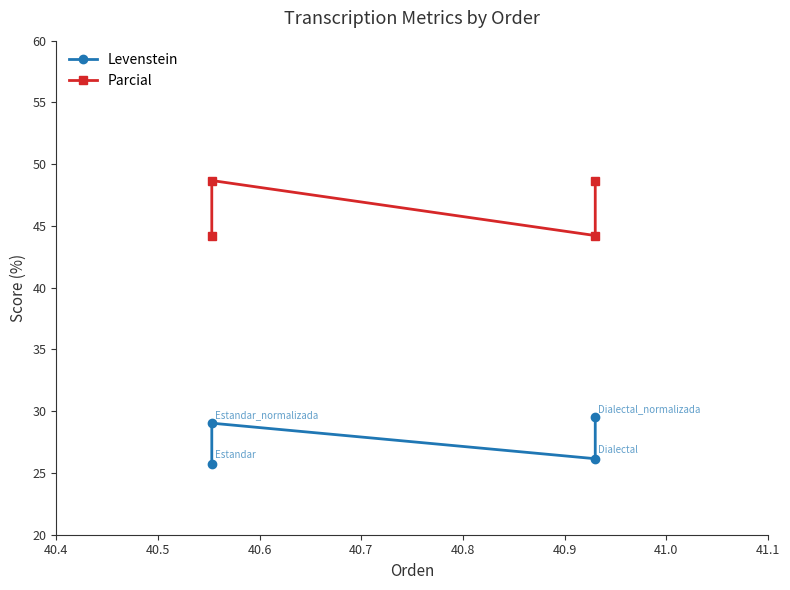

What are all the series names shown in the legend?

Levenstein, Parcial